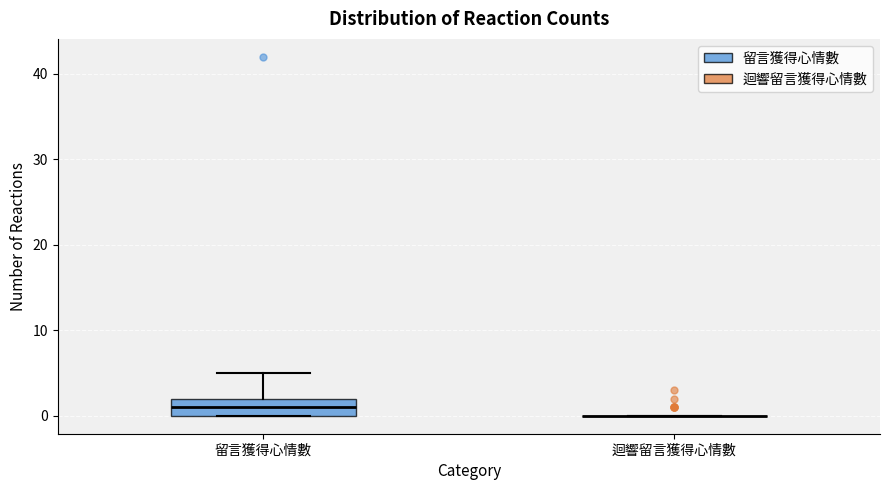

Reading left to right, transcribe this box plot: for each box, give where its median line is, the range the box spans, and where its two whiskers end, as read against the y-axis. The values are not printed on the chart, so give them approximately, as read against the axis.

留言獲得心情數: median 1, box 0 to 2, whiskers 0 to 5
迴響留言獲得心情數: box collapsed to a line at 0, whiskers 0 to 0